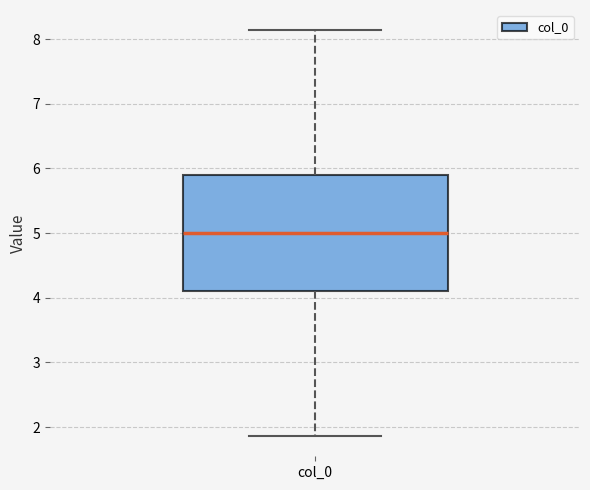

Where does the upper whisker of the box for col_0 end on the y-axis? The values are not printed on the chart, so give them approximately, as read against the axis.

8.1